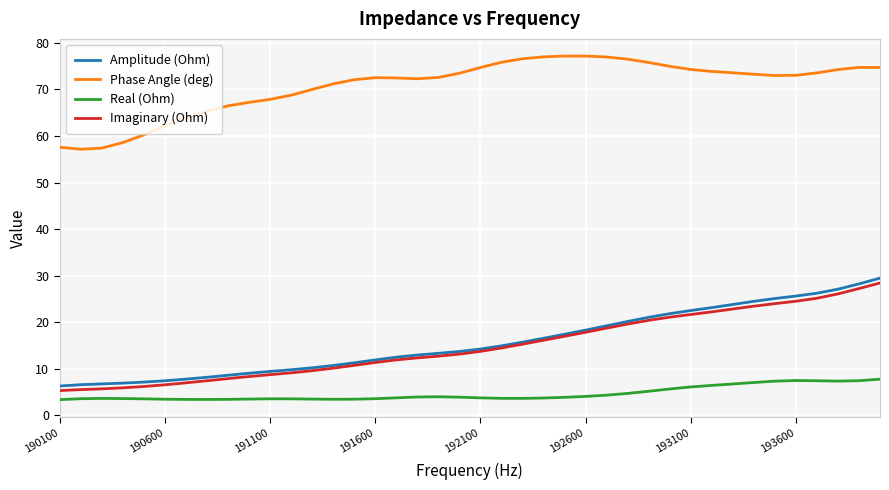

True or false: Real (Ohm) and Amplitude (Ohm) intersect in this chart.

False